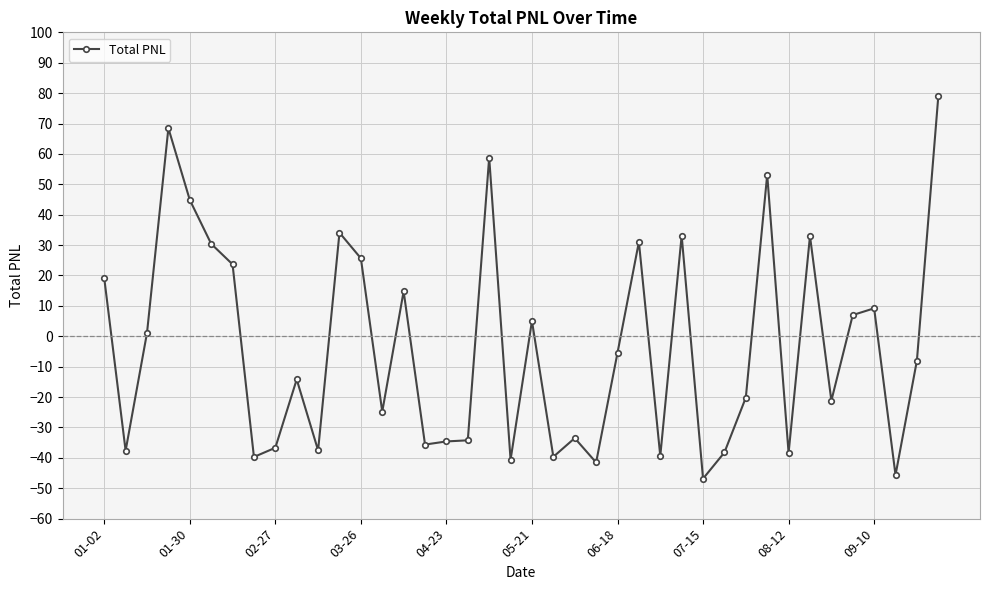

Is this an area chart (filled region under the line)?

No